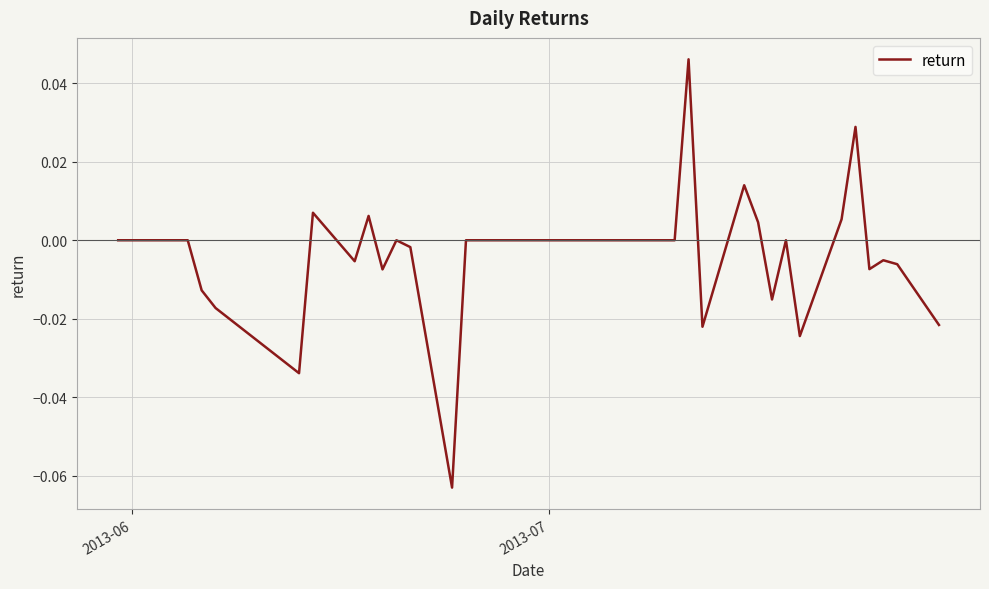

How many lines are shown in the chart?

1